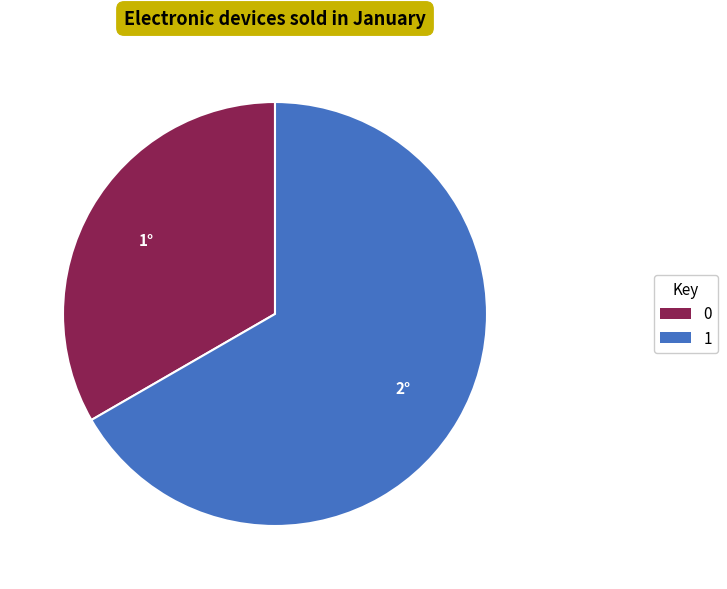

What is the ratio of the value at 1 to the value at 0?

2.0